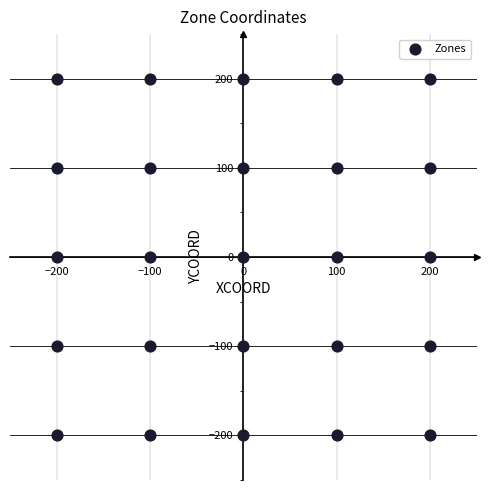

What is the range of Y values (max minus min)?

400